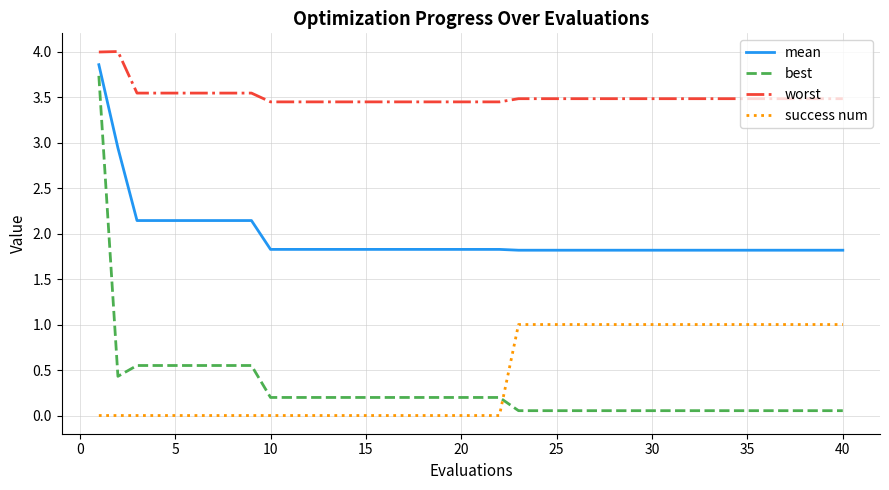

Which series has the widest spread of values?

best